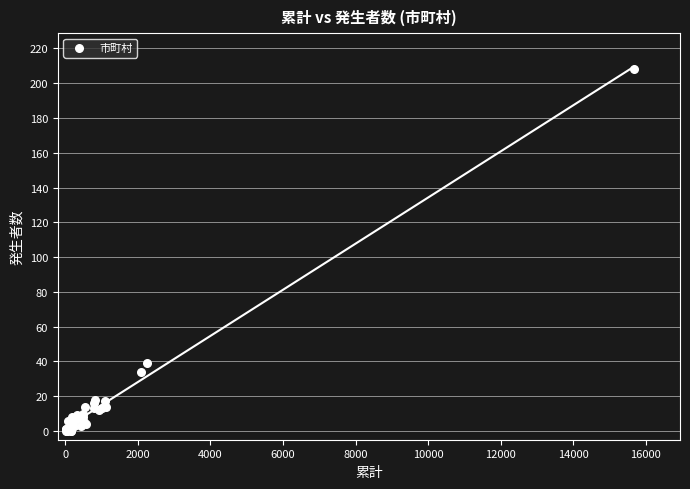

What Y value in the scatter plot is closest to 104?

39